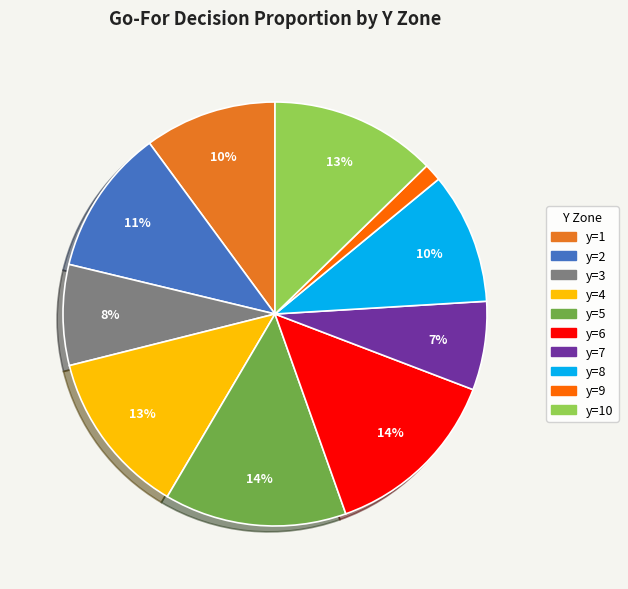

Does any single category account for the majority?

No